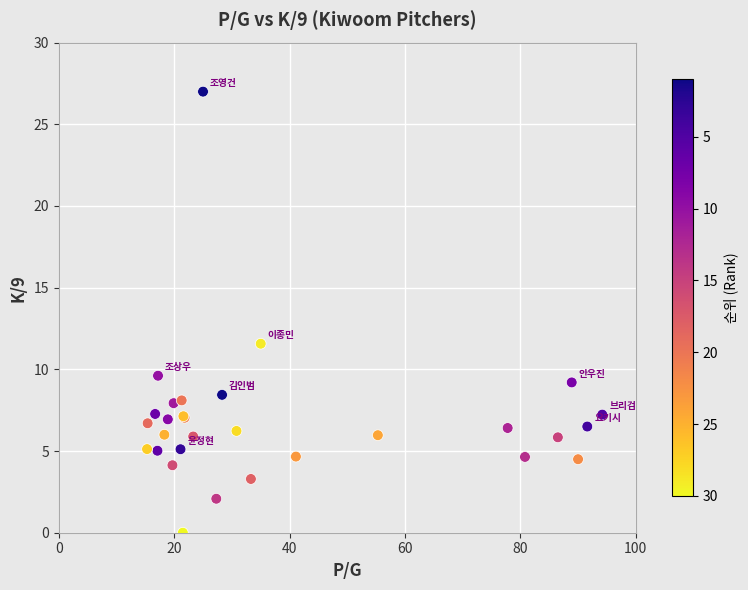

What Y value in the scatter plot is closest to 13?

11.6